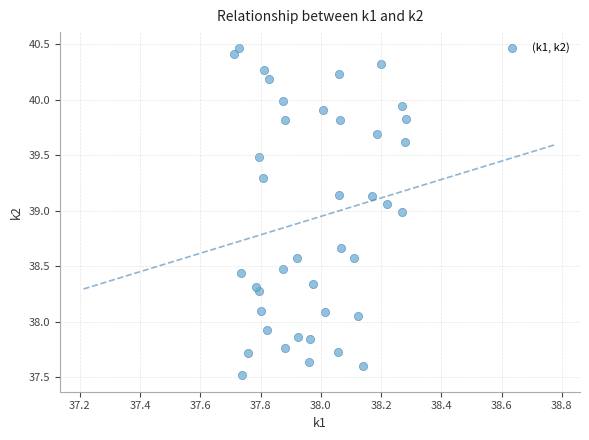

What is the range of Y values (max minus min)?

2.9